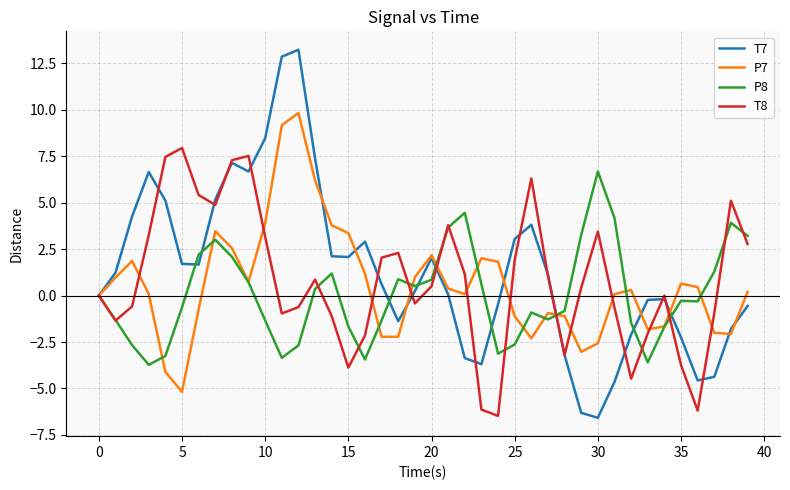

Which series has the largest total across all categories?

T7